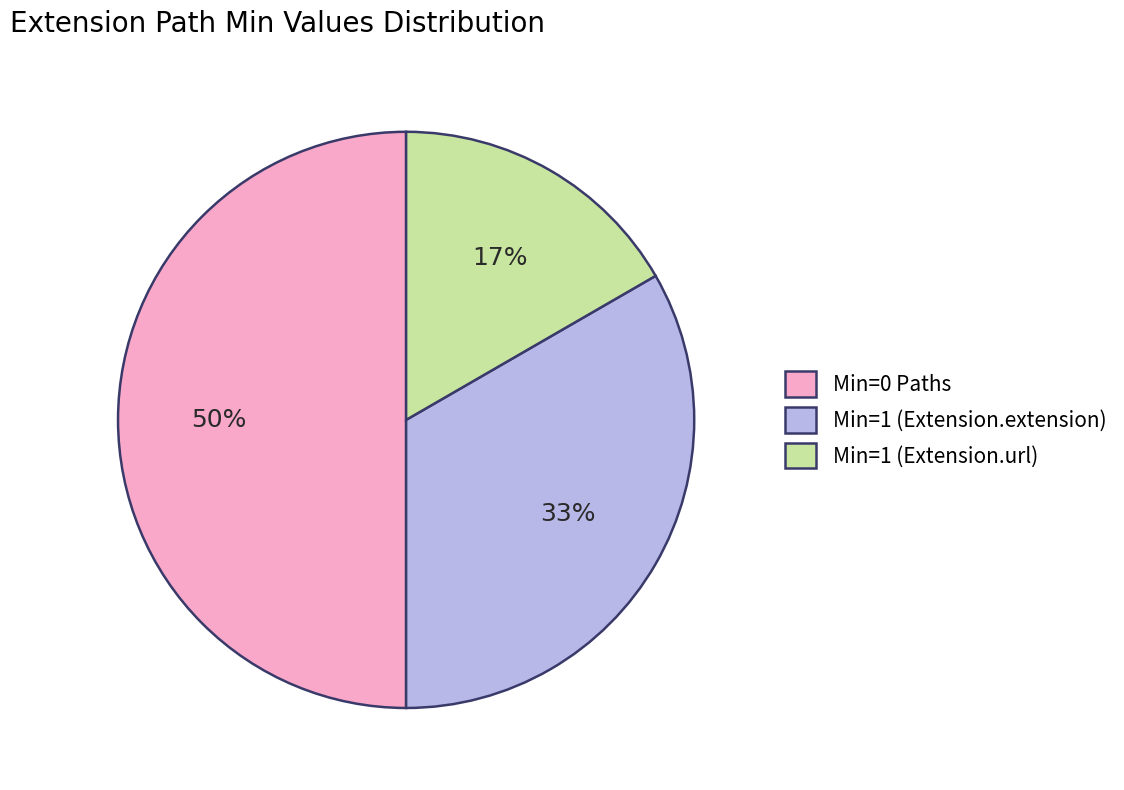

True or false: Min=0 Paths accounts for 38% of the total.

False